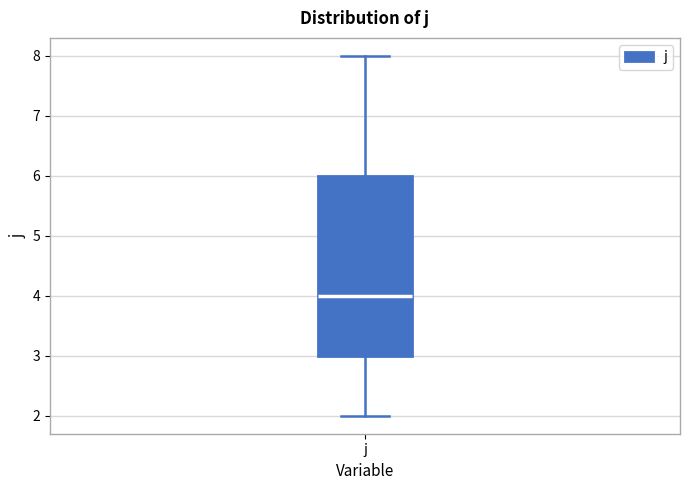

Where is the lower edge of the box for j on the y-axis? The values are not printed on the chart, so give them approximately, as read against the axis.

3